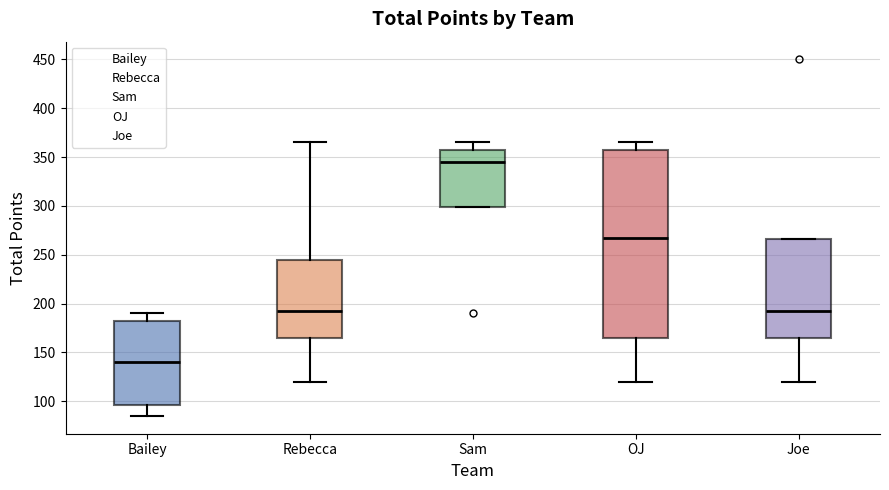

Which box is the tallest, from its lower edge to its upper edge?

OJ